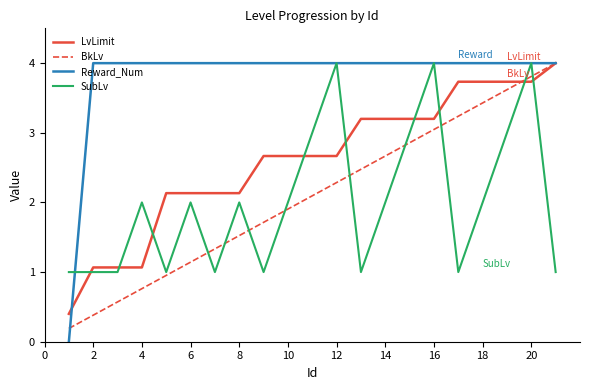

Which series has the widest spread of values?

Reward_Num